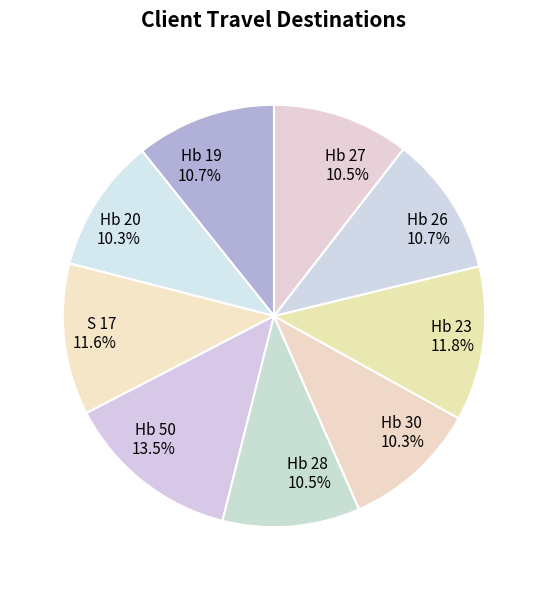

Does Hb 30 account for over 50% of the chart?

No